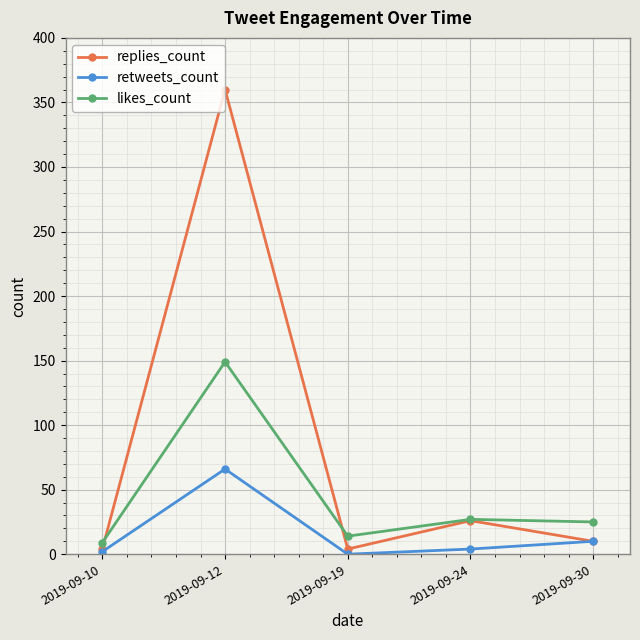

Reading right to left, what are all the values shown in this chart?

replies_count: 2019-09-30=10	2019-09-24=26	2019-09-19=4	2019-09-12=360	2019-09-10=4
retweets_count: 2019-09-30=10	2019-09-24=4	2019-09-19=0	2019-09-12=66	2019-09-10=2
likes_count: 2019-09-30=25	2019-09-24=27	2019-09-19=14	2019-09-12=149	2019-09-10=9